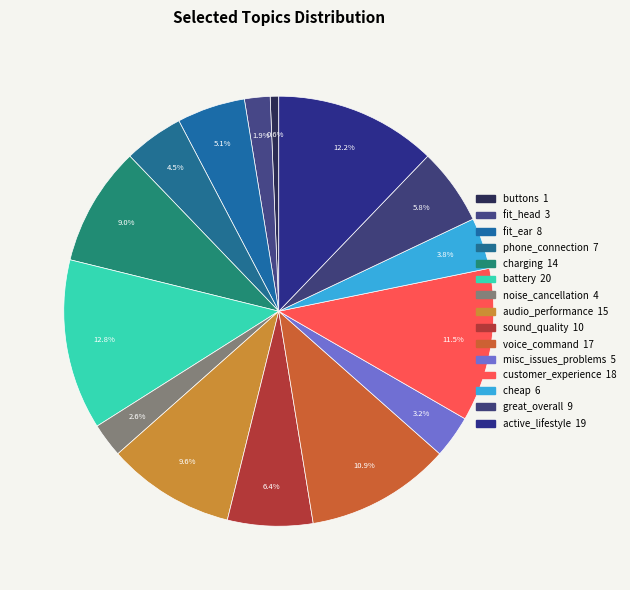

How many slices are in this pie chart?

15